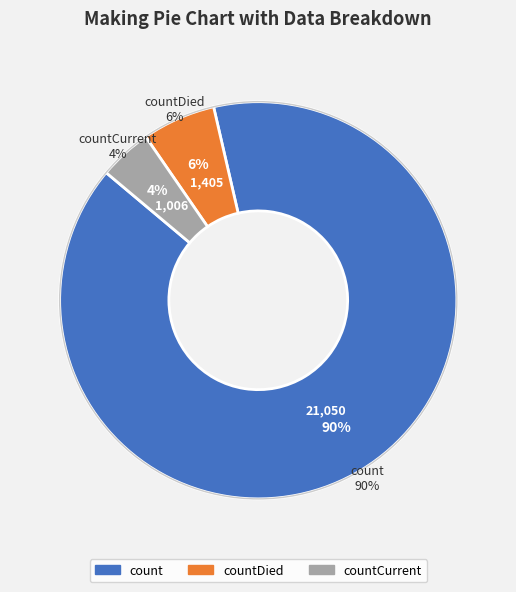

Combined, do countDied and countCurrent account for over 50%?

No